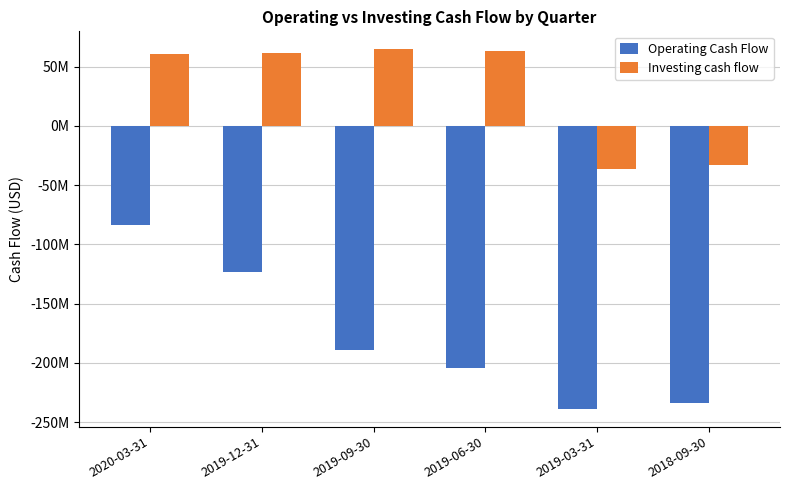

Is it true that Investing cash flow equals 81031292 at 2020-03-31?

False